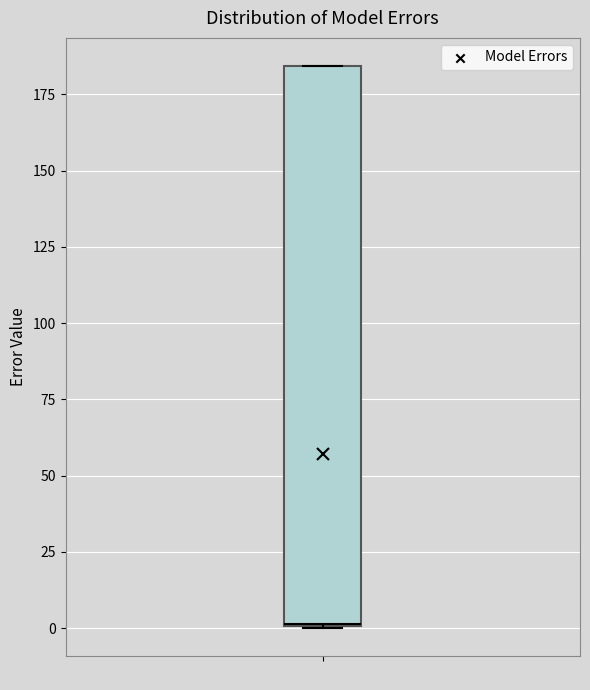

Where is the lower edge of the box on the y-axis? The values are not printed on the chart, so give them approximately, as read against the axis.

0